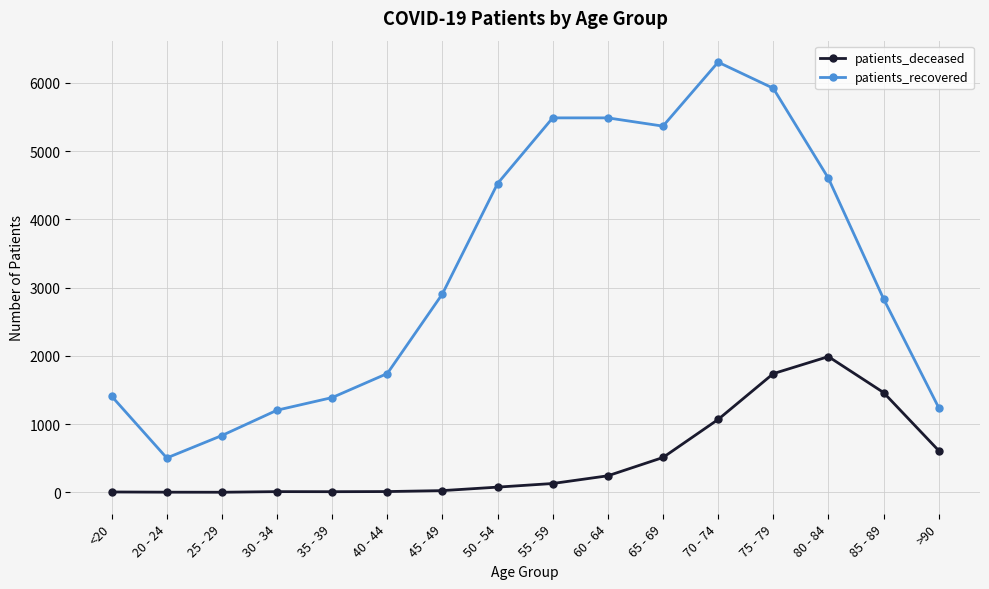

At which label does patients_recovered reach its minimum?

20 - 24